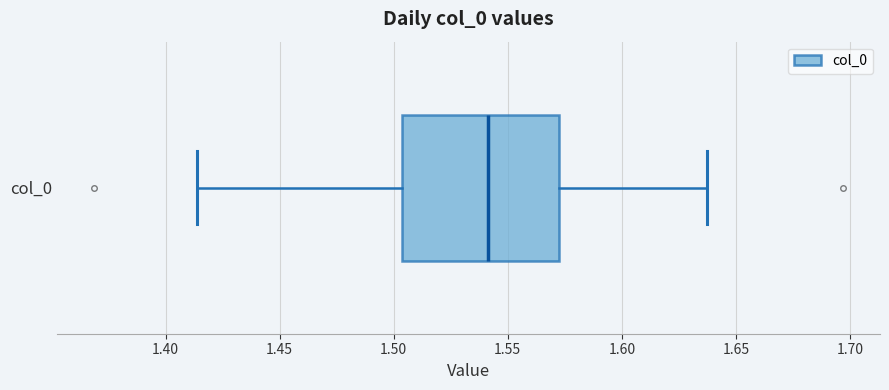

Read this box plot against the x-axis: the position of the median line, the range covered by the box, and the ends of both whiskers. The values are not printed on the chart, so give them approximately, as read against the axis.

median 1.540, box 1.505 to 1.575, whiskers 1.415 to 1.635